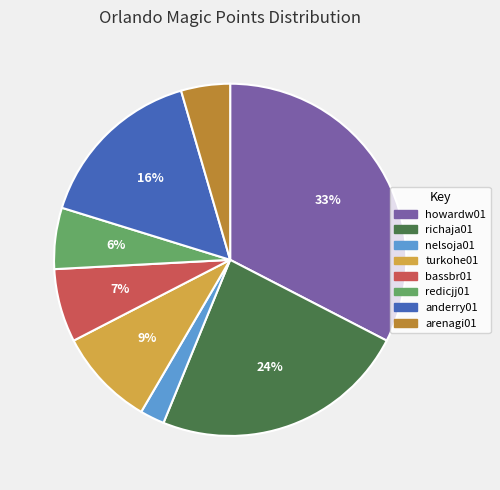

Which slice is the largest?

howardw01